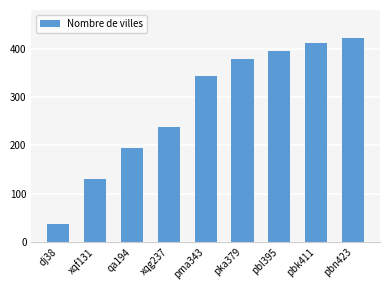

How many values are below 343?

4